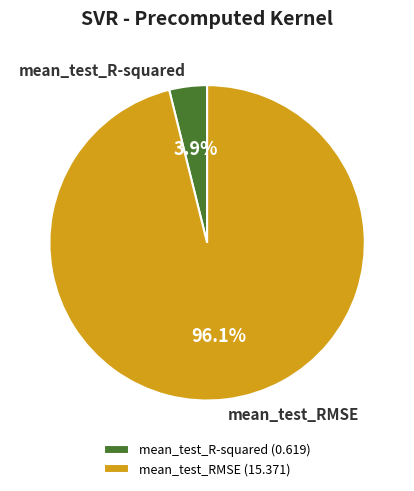

What is the total percentage of mean_test_R-squared and mean_test_RMSE?

100.0%